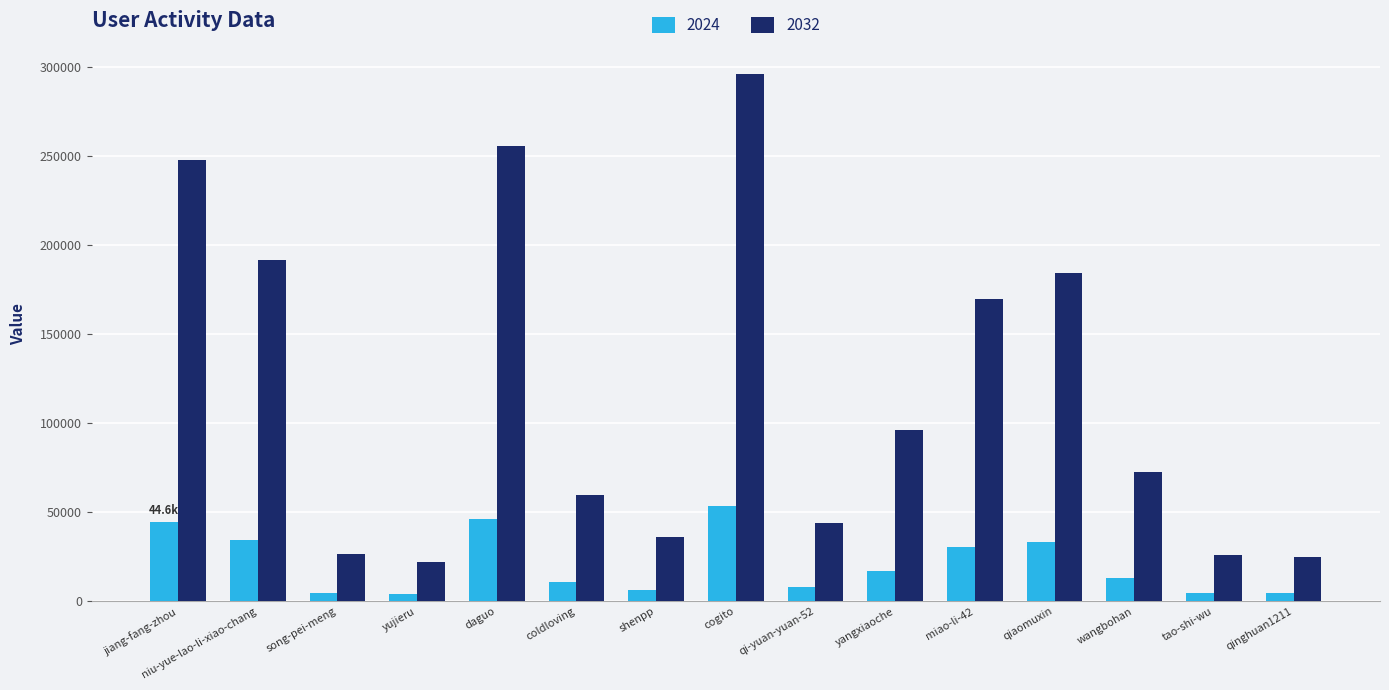

True or false: 2032 has a value of 21980.0 at yujieru.

True